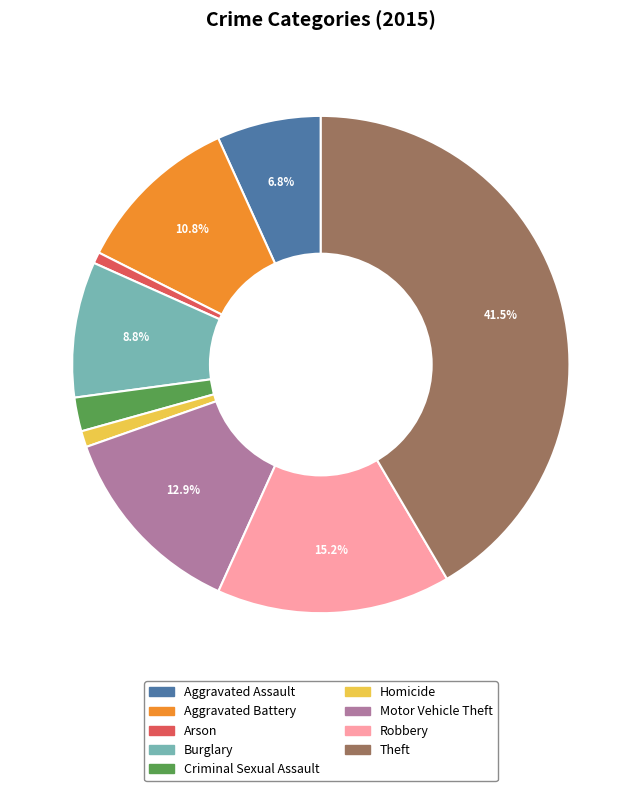

How many segments does this pie chart have?

9